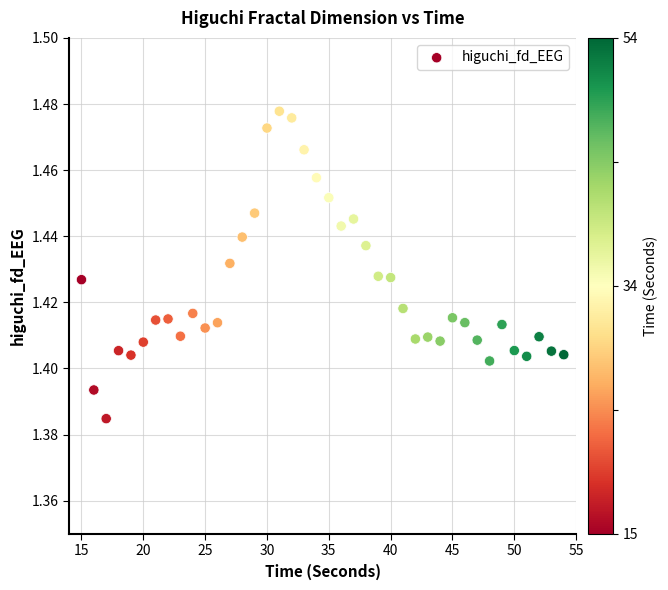

What is the range of X values (max minus min)?

39.0